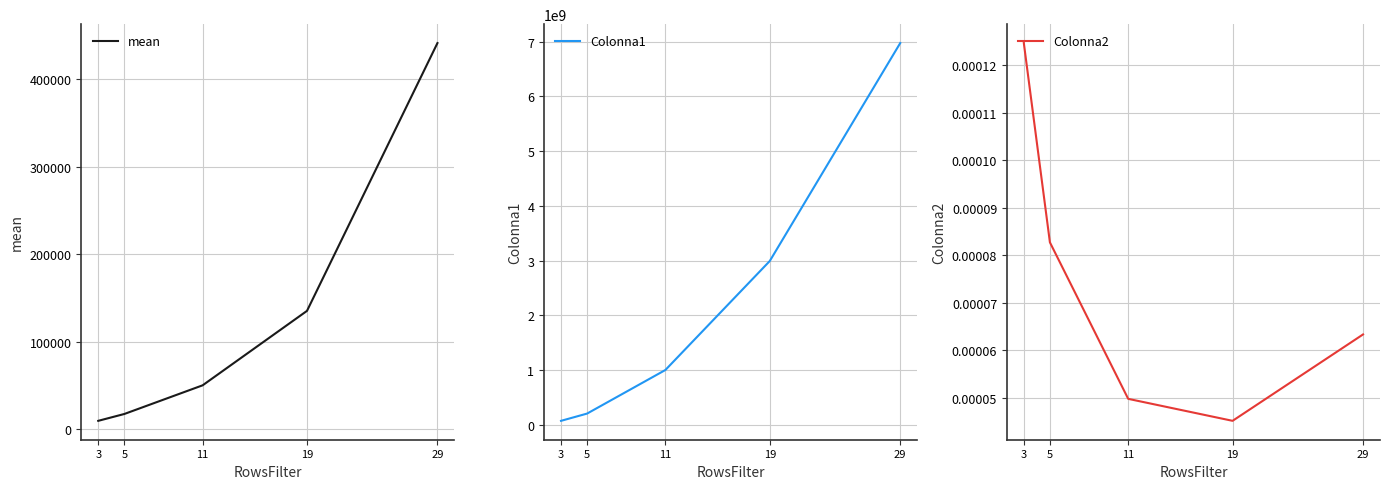

What is the sum of the mean values at 5 and 19?

152297.7